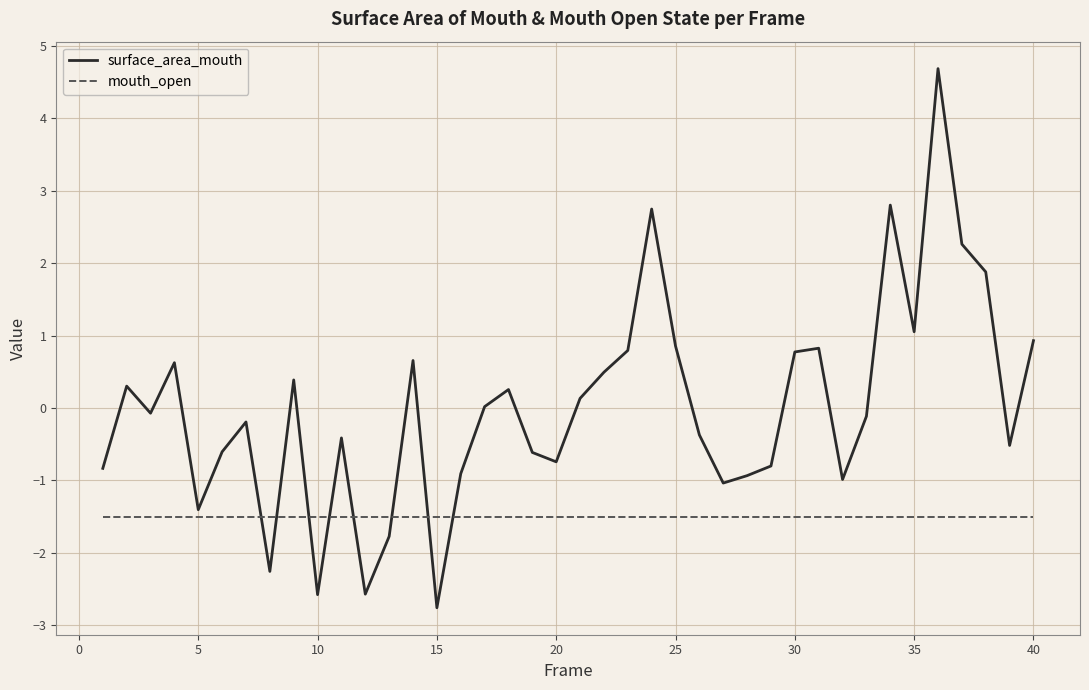

Rank the series by their maximum value, from highest to lowest.

surface_area_mouth, mouth_open